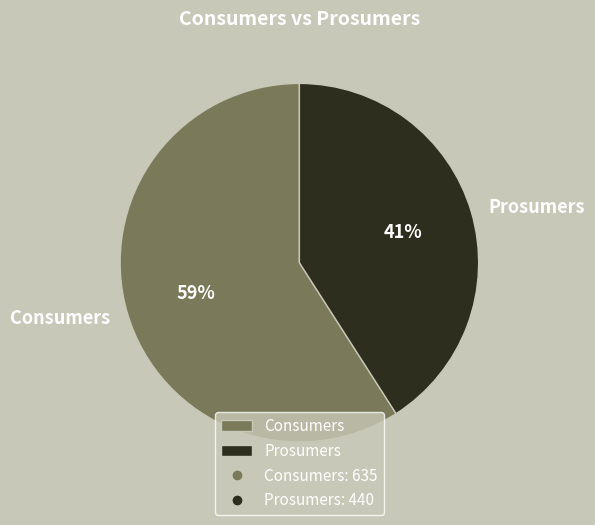

Rank the categories by value from highest to lowest.

Consumers, Prosumers